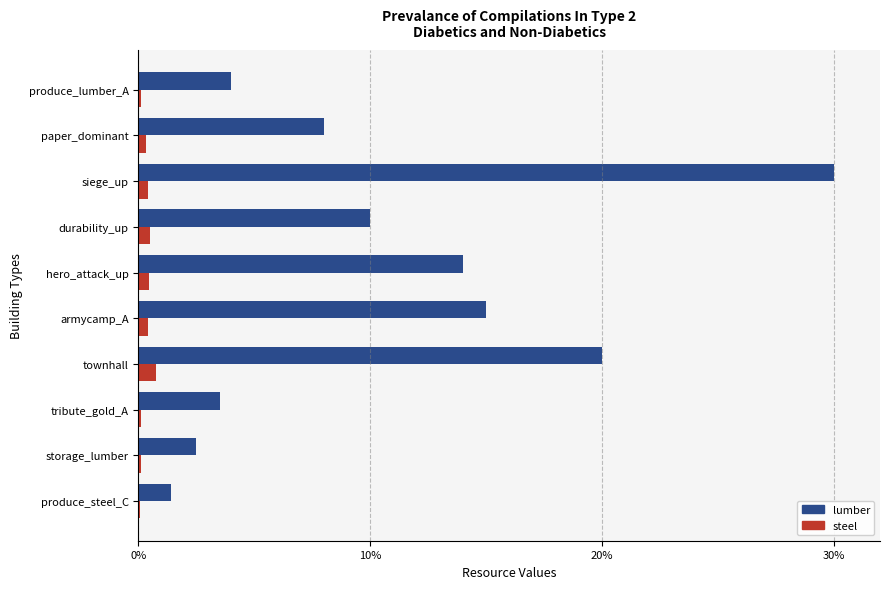

Between tribute_gold_A and siege_up, which series saw the biggest shift?

lumber